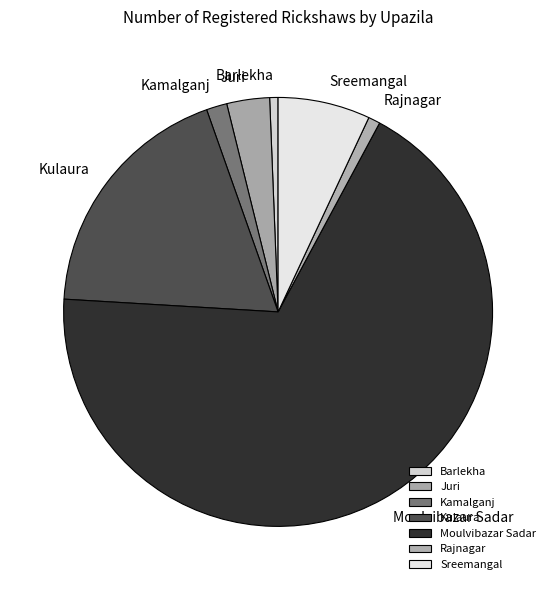

Do Kulaura and Kamalganj together represent more than half of the pie?

No